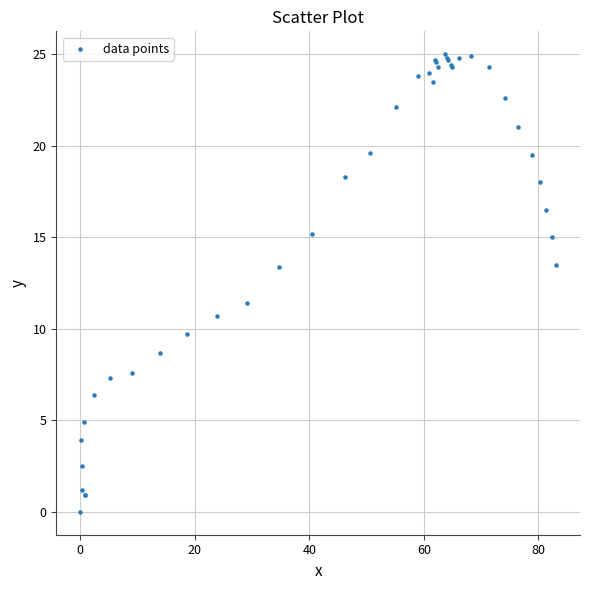

What Y value in the scatter plot is closest to 12?

11.4